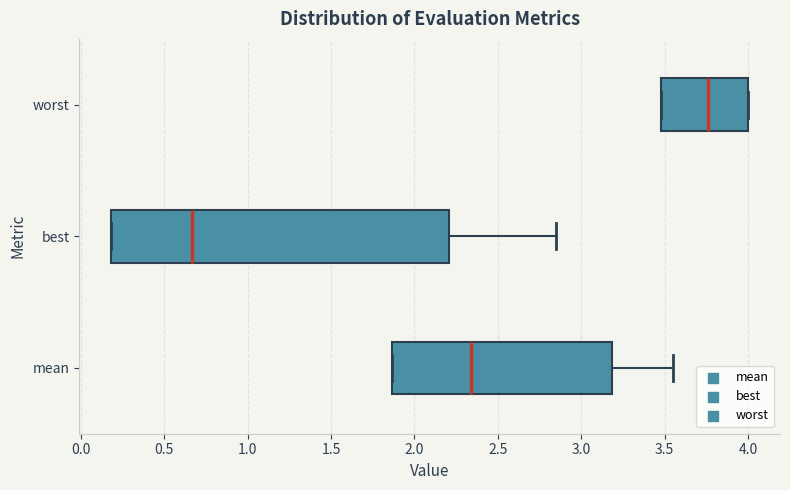

Where does the median line of the box for mean sit on the x-axis? The values are not printed on the chart, so give them approximately, as read against the axis.

2.35